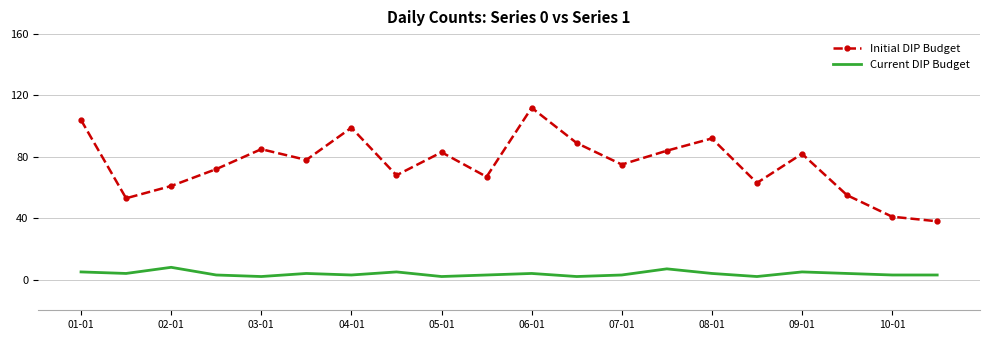

Rank the series by their average value, from lowest to highest.

Current DIP Budget, Initial DIP Budget